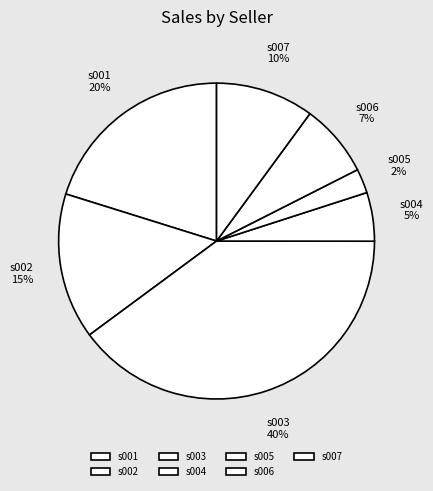

Is it true that s001 is 15% of the pie?

False